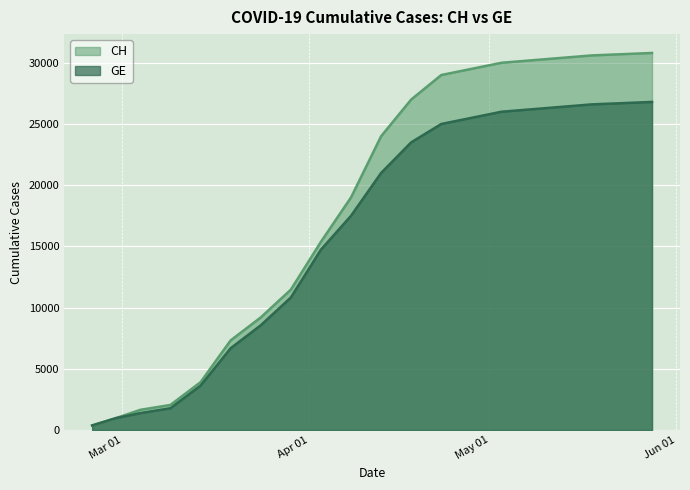

What are all the series names shown in the legend?

CH, GE